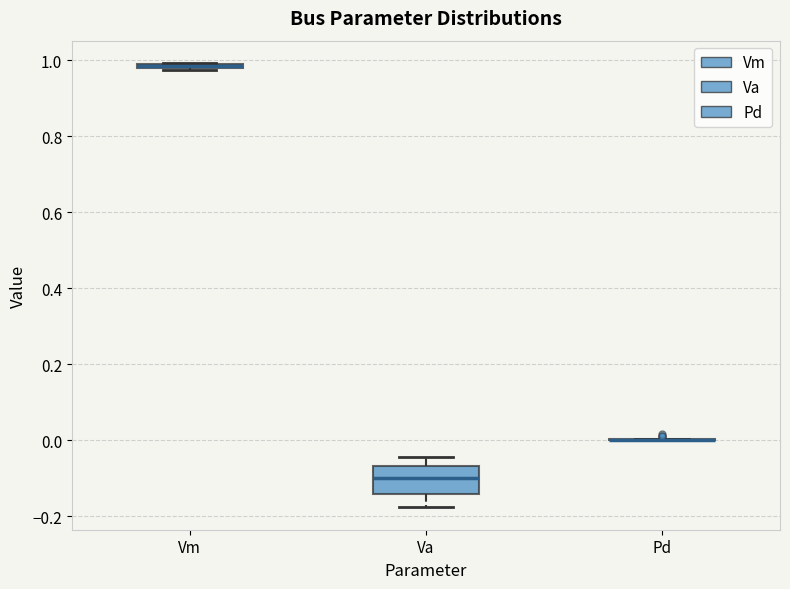

Comparing the boxes themselves (not the whiskers), which one is the tallest?

Va